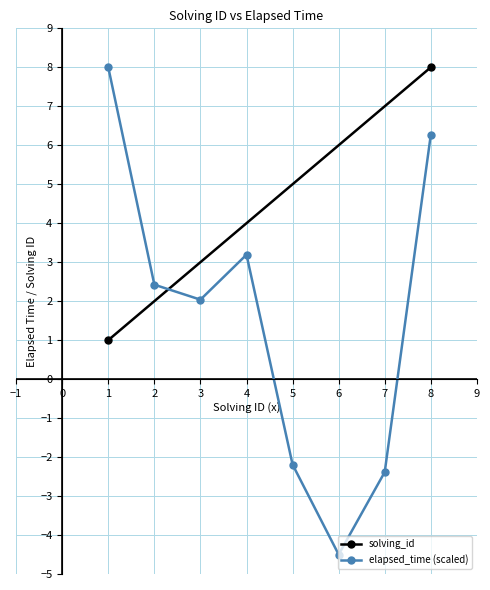

What is the change in value from 1 to 5?

-10.2